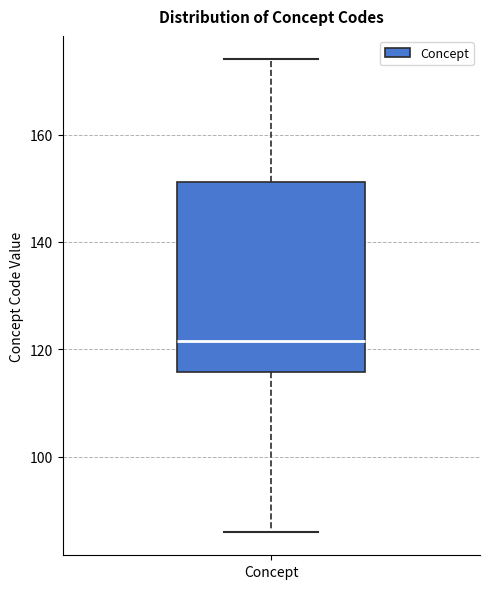

Read this box plot against the y-axis: the position of the median line, the range covered by the box, and the ends of both whiskers. The values are not printed on the chart, so give them approximately, as read against the axis.

median 122, box 116 to 152, whiskers 86 to 174